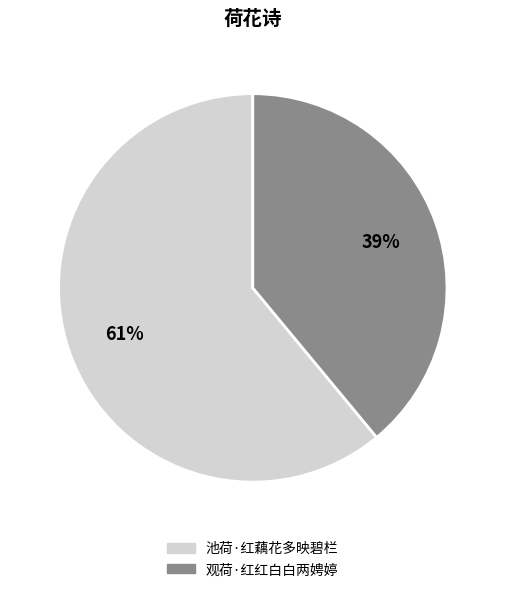

Combined, do 观荷·红红白白两娉婷 and 池荷·红藕花多映碧栏 account for over 50%?

Yes